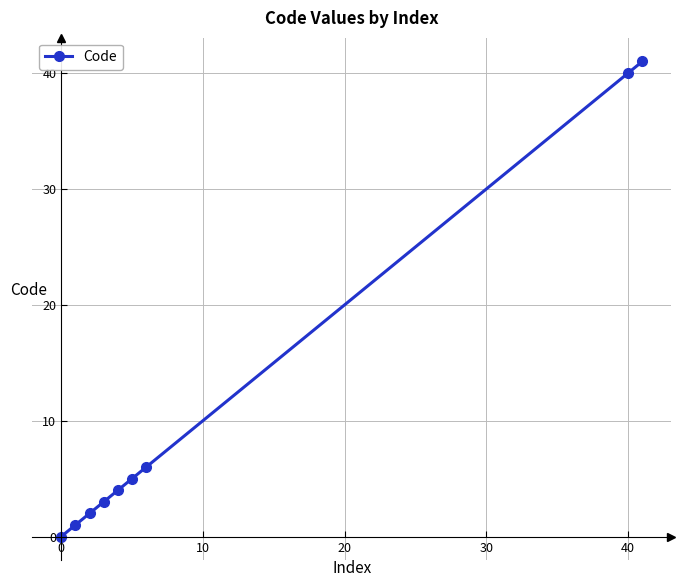

What is the sum of all values?

102